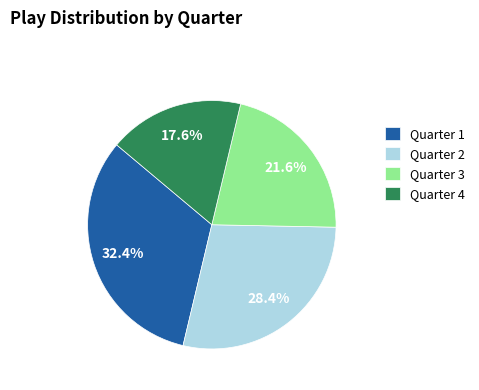

How many segments does this pie chart have?

4